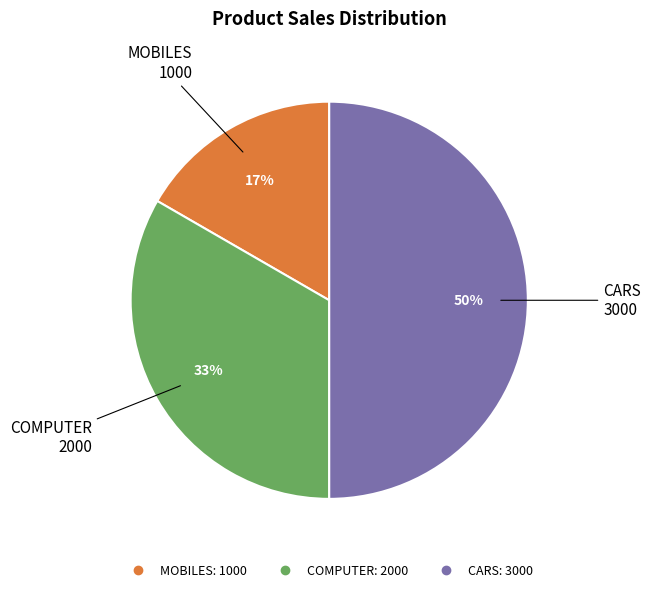

Does MOBILES account for over 50% of the chart?

No